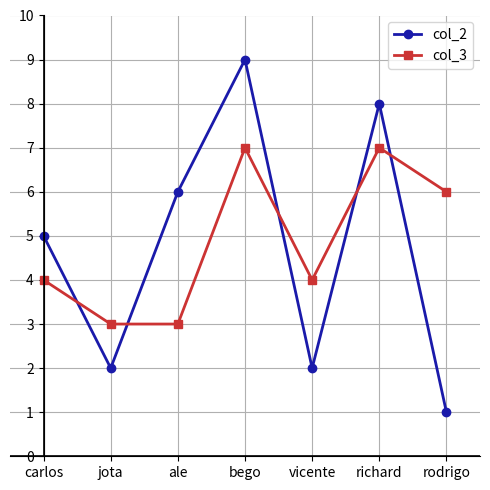

What is the sum of all col_2 values?

33